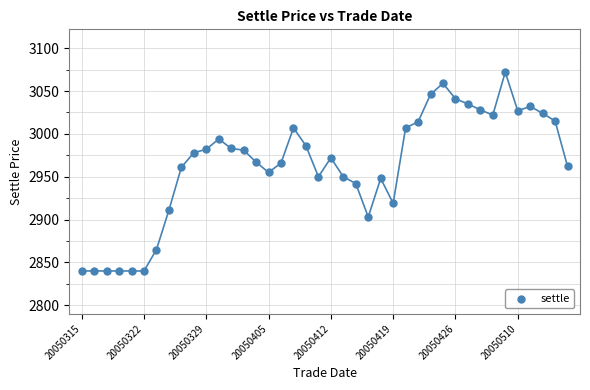

What is the range of Y values (max minus min)?

232